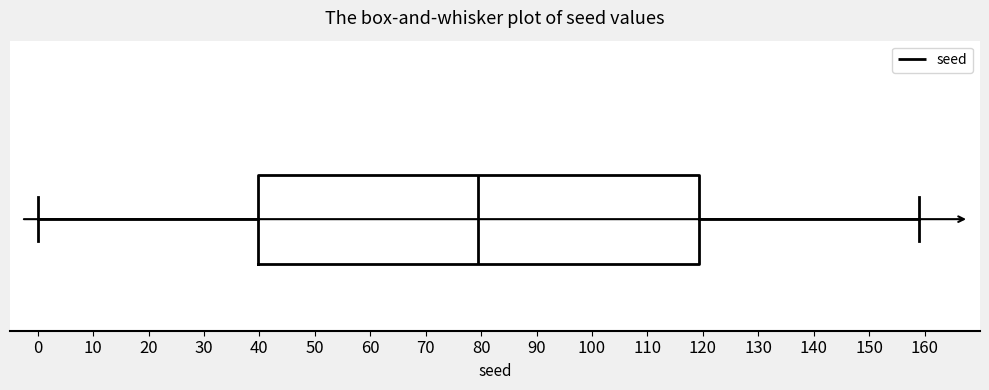

Where is the right edge of the box on the x-axis? The values are not printed on the chart, so give them approximately, as read against the axis.

119